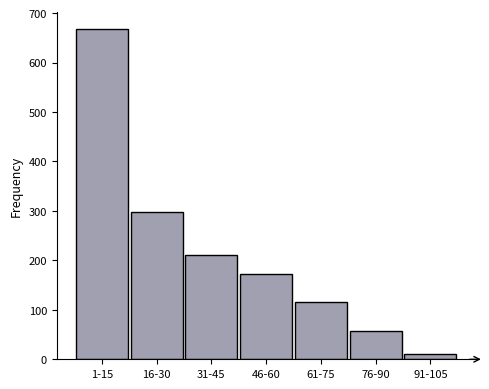

Reading left to right, transcribe all the data shown in this chart.

1-15=668	16-30=298	31-45=210	46-60=173	61-75=115	76-90=57	91-105=10